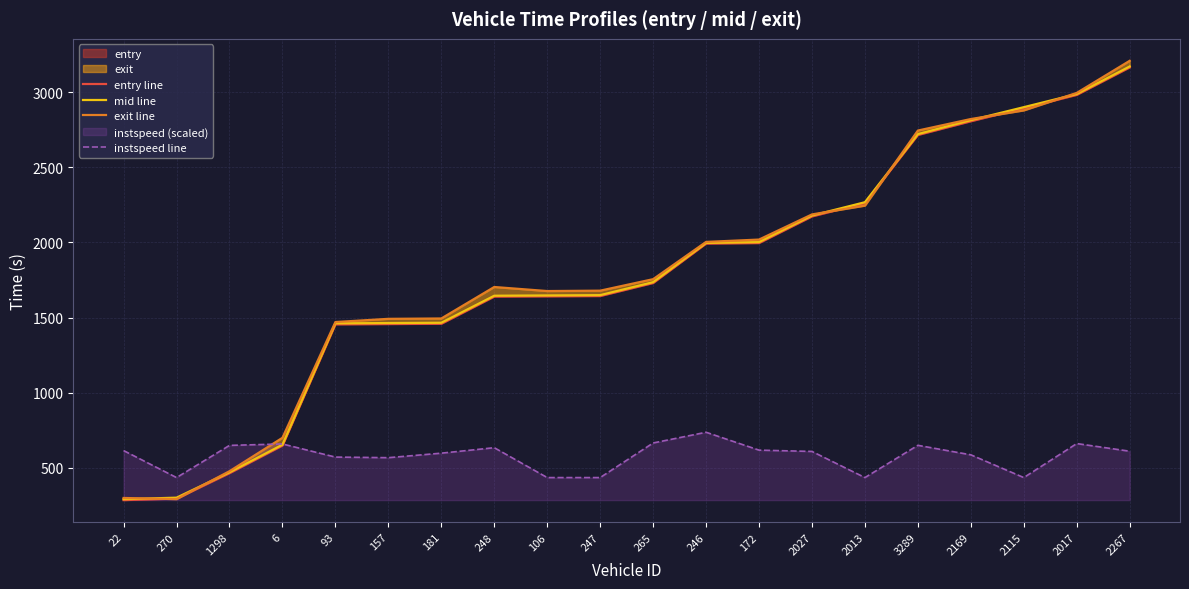

How many categories are shown in the chart?

20